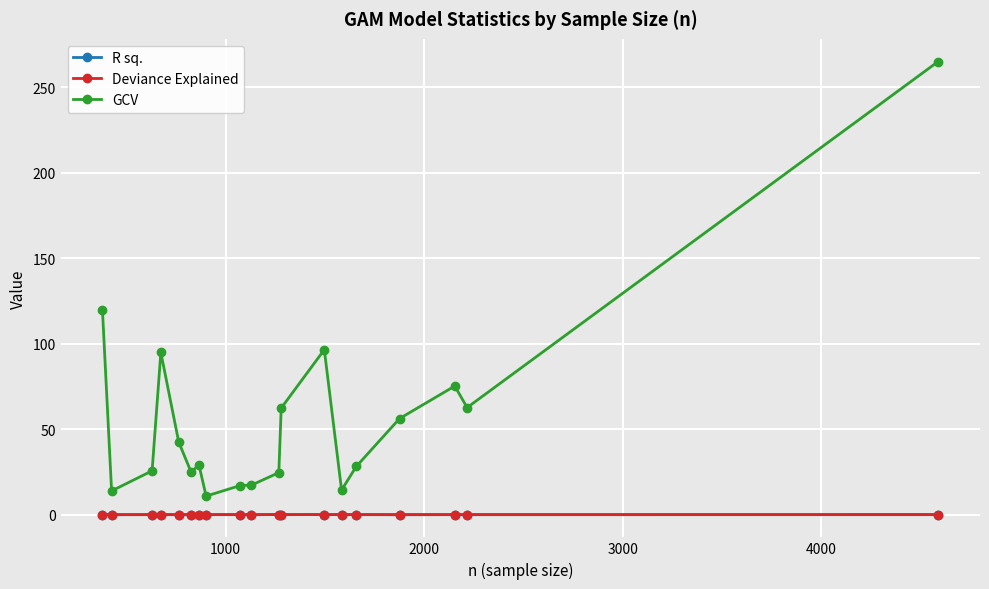

True or false: R sq. and GCV intersect in this chart.

False